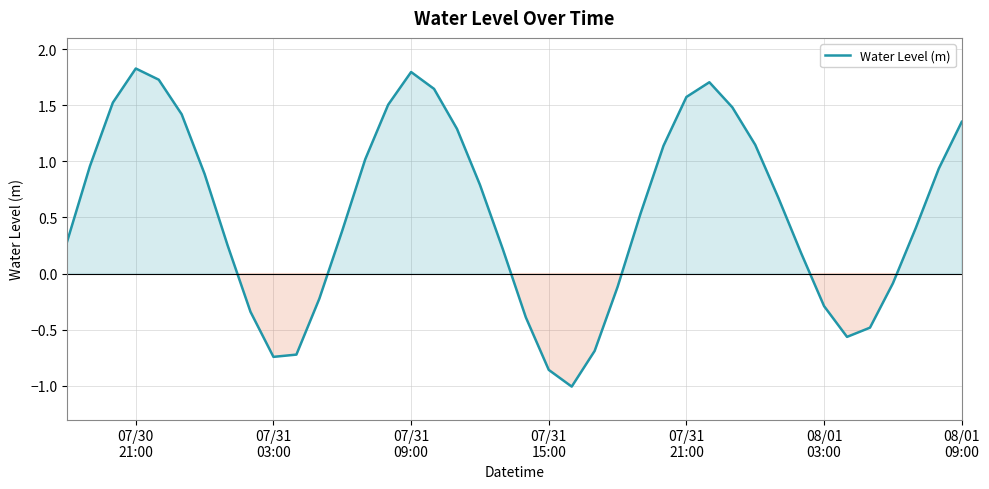

What is the difference between the maximum and minimum values?

2.8